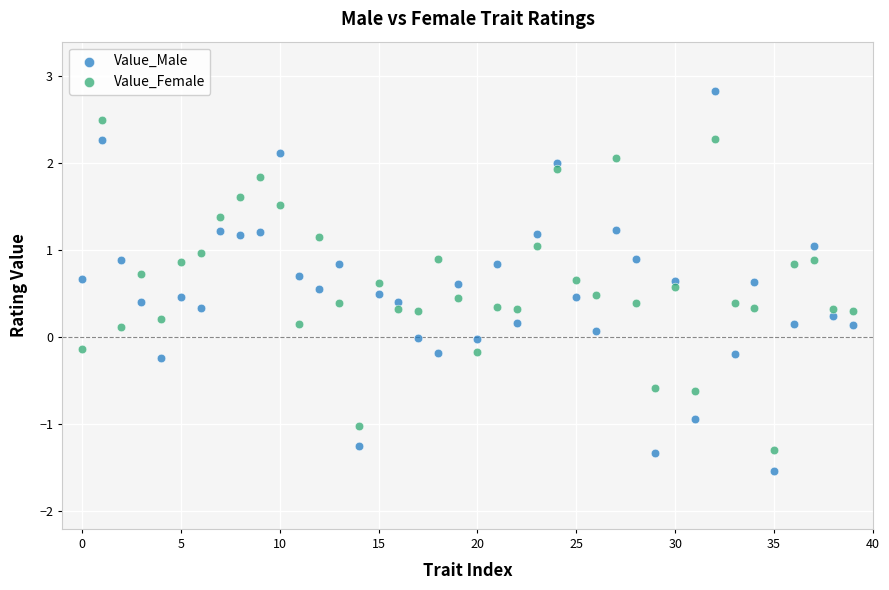

Across all data points, what is the range of Y values (max minus min)?

4.4